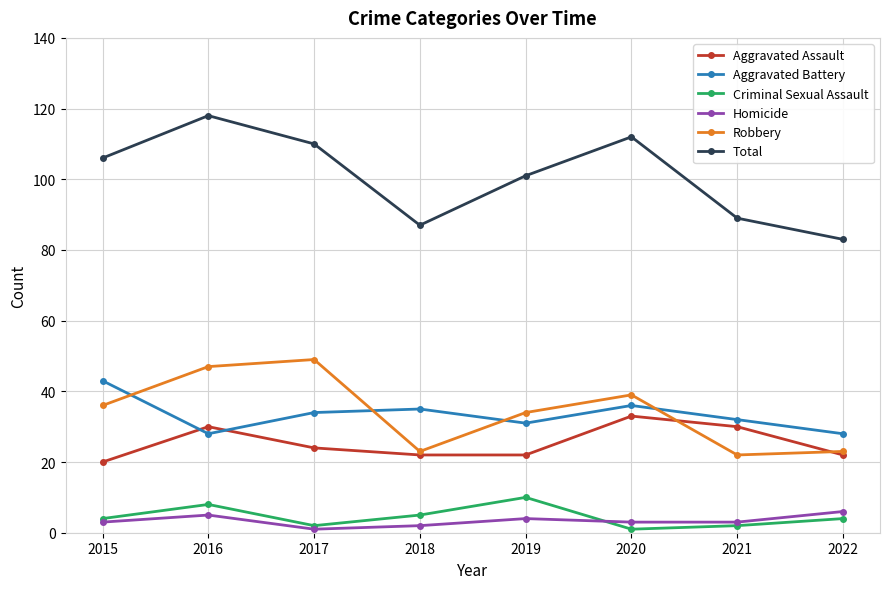

What is the sum of all Aggravated Assault values?

203